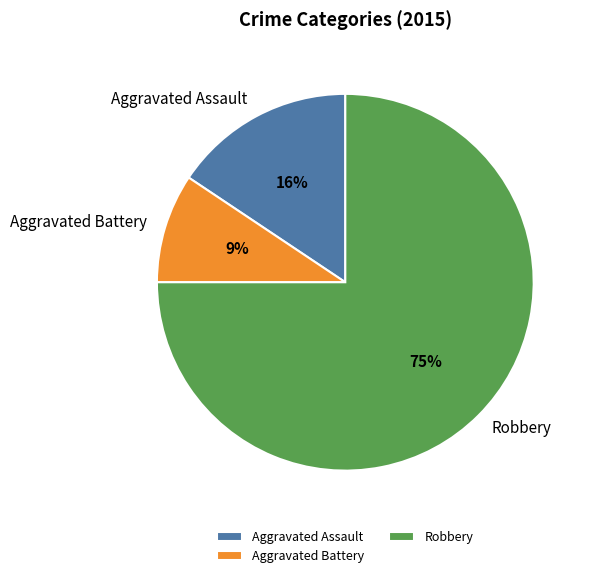

Which category has the smallest portion of the pie?

Aggravated Battery